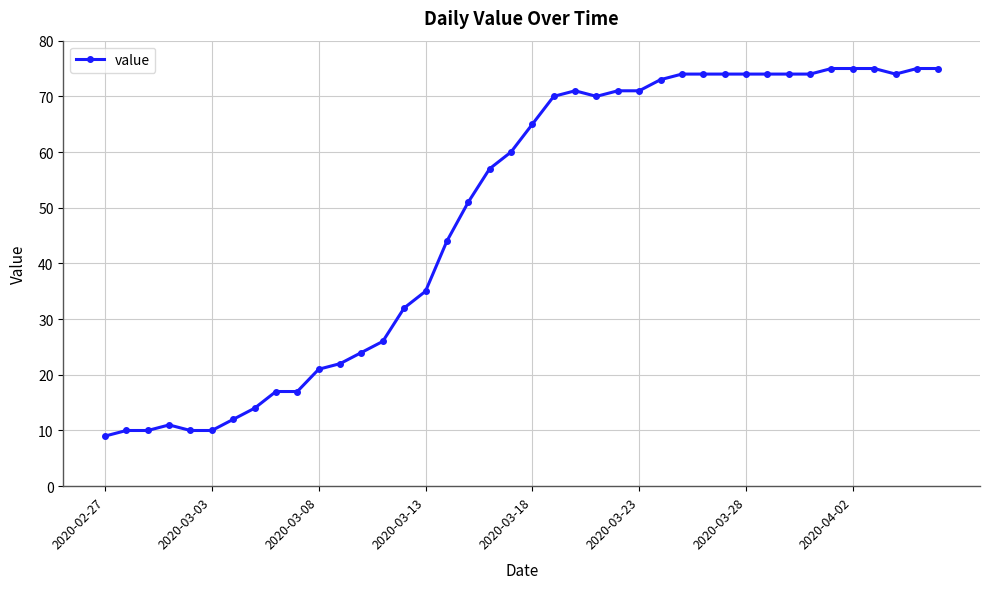

What is the difference between the maximum and minimum values?

66